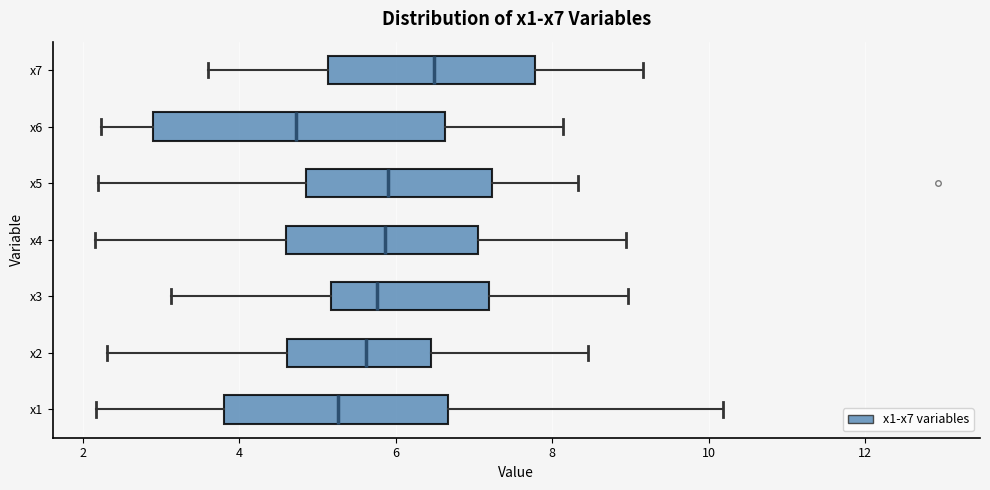

Comparing the boxes themselves (not the whiskers), which one is the widest?

x6